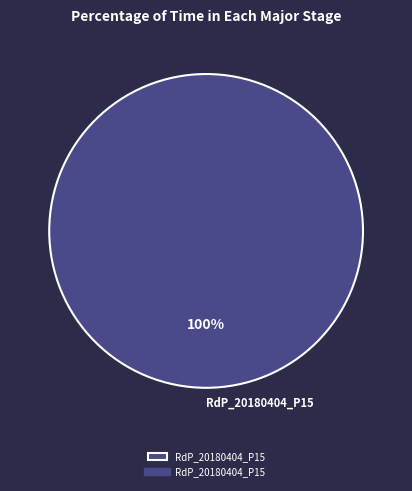

Count the number of slices in the pie.

1